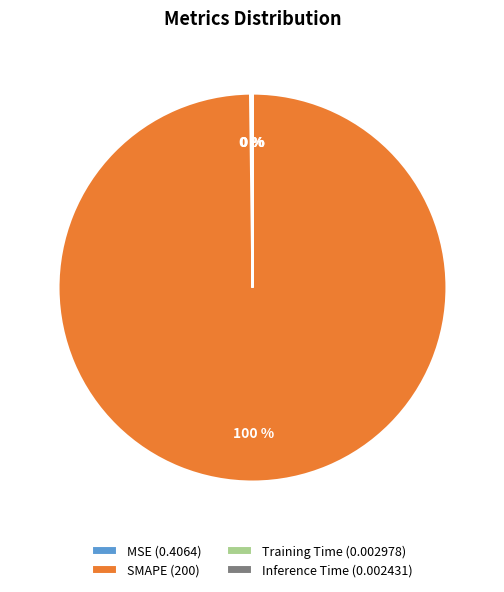

To the nearest percent, what percentage of the pie is SMAPE (200)?

100%